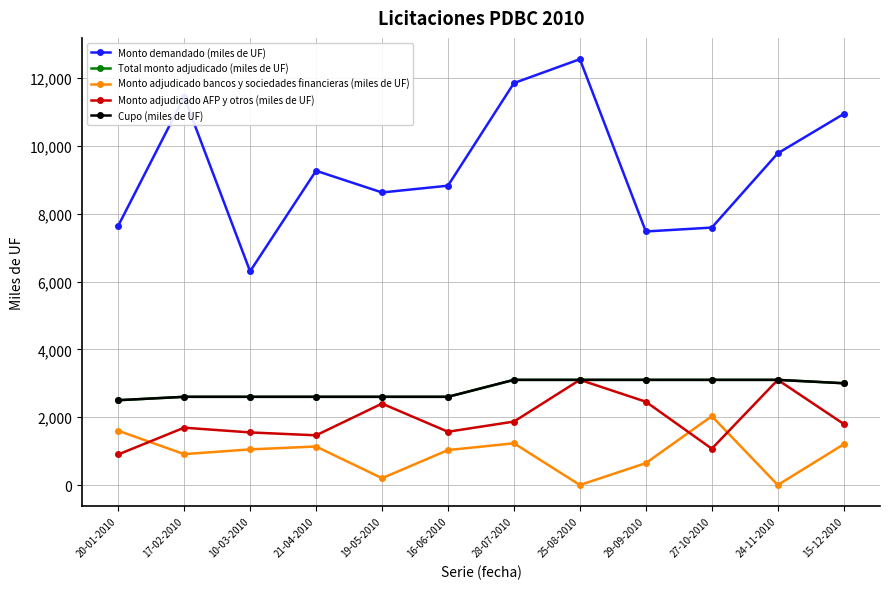

How many lines are shown in the chart?

5